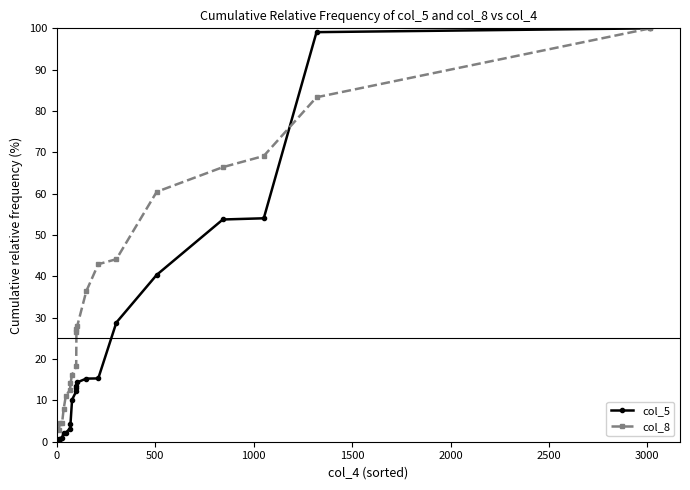

What are all the series names shown in the legend?

col_5, col_8